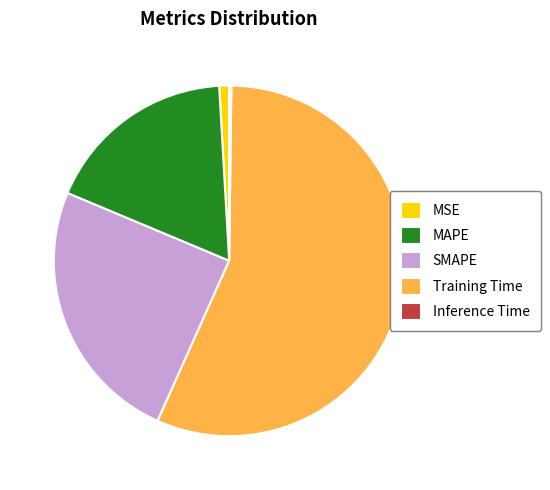

Is there a majority slice in this chart?

Yes